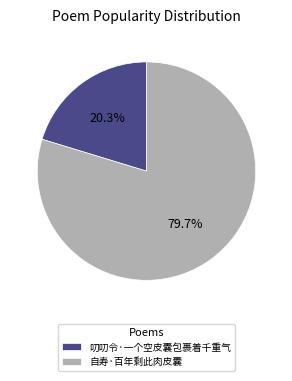

Is there a majority slice in this chart?

Yes